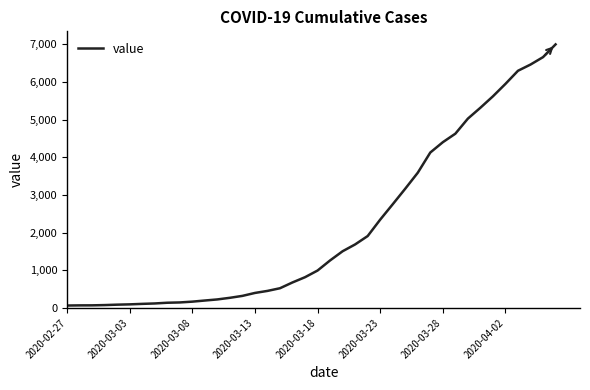

What is the maximum value shown in the chart?

6995